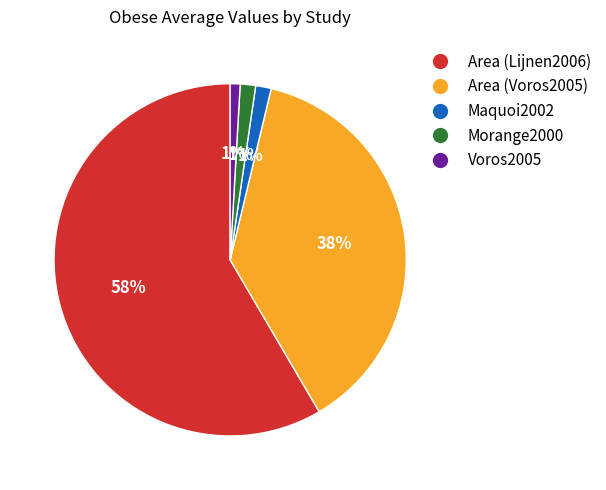

Which slice is the largest?

Area (Lijnen2006)